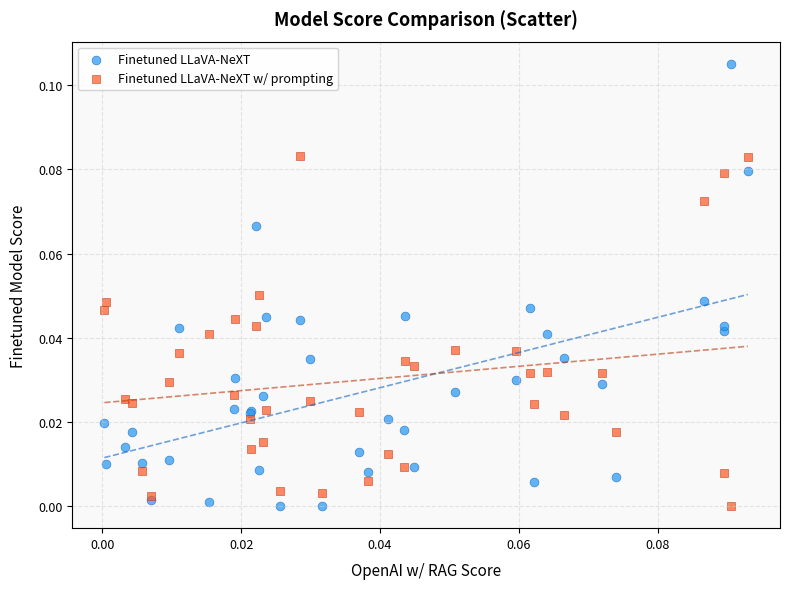

What are all the series names shown in the legend?

Finetuned LLaVA-NeXT, Finetuned LLaVA-NeXT w/ prompting